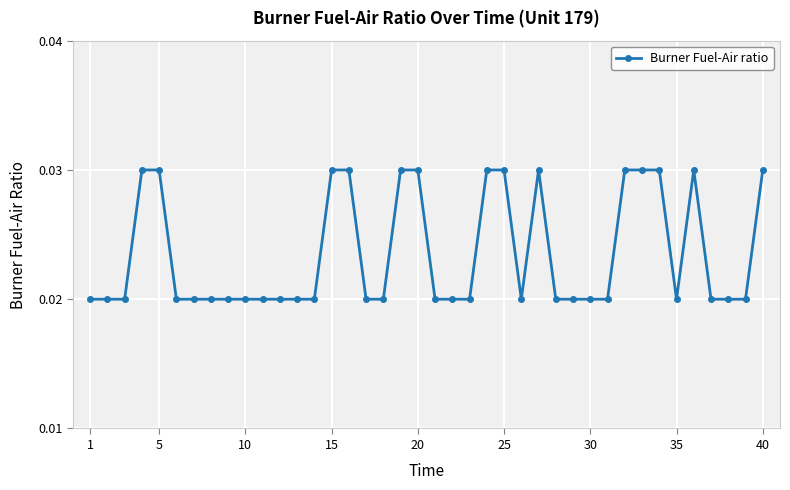

What is the sum of all values?

0.9